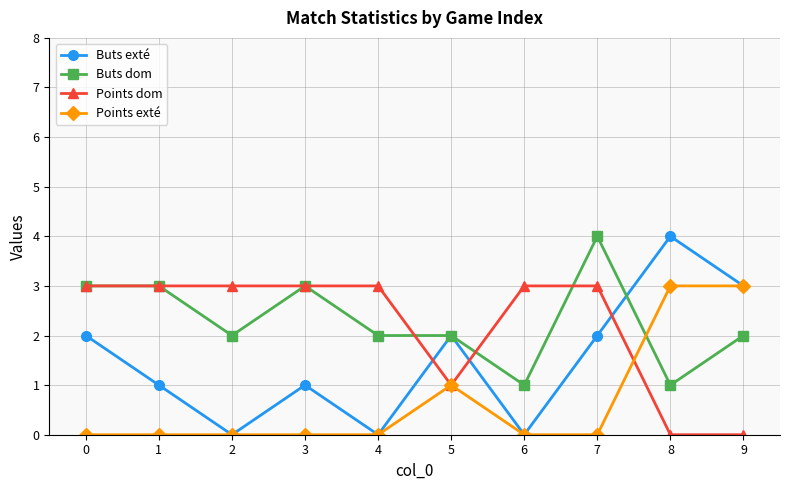

Which series has the widest spread of values?

Buts exté